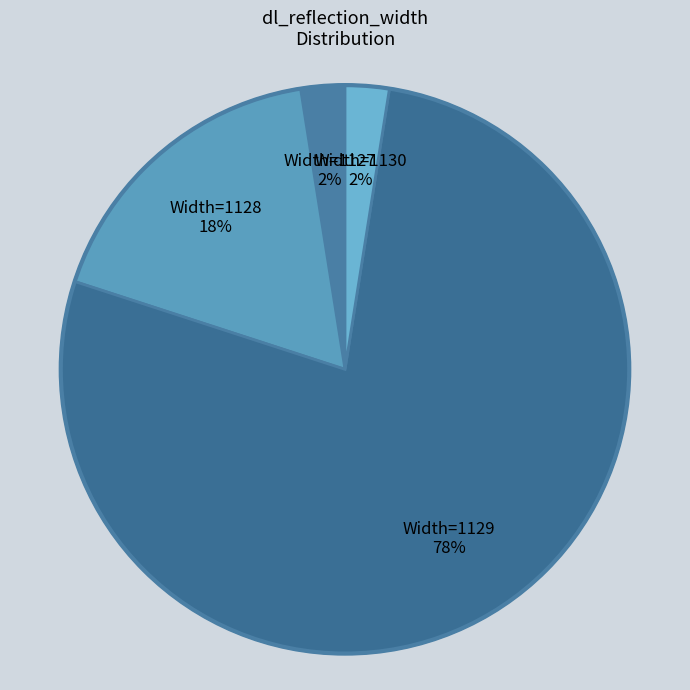

Count the number of slices in the pie.

4